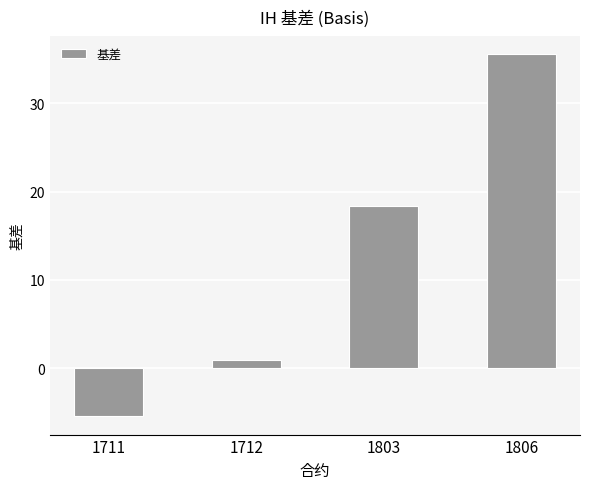

How many data points are less than 18?

2